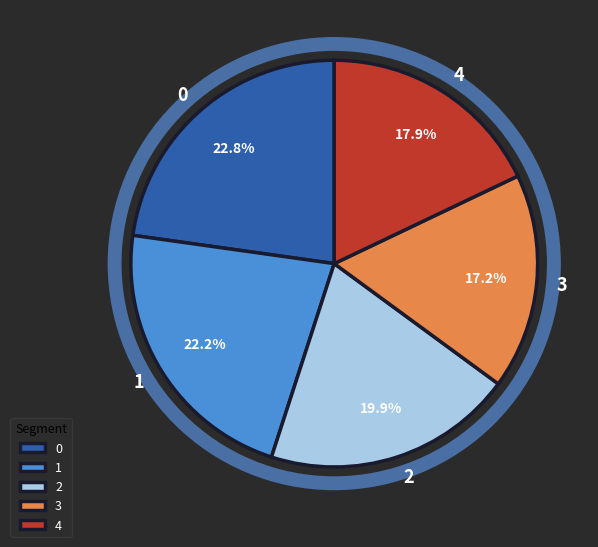

Which category has the smallest portion of the pie?

3